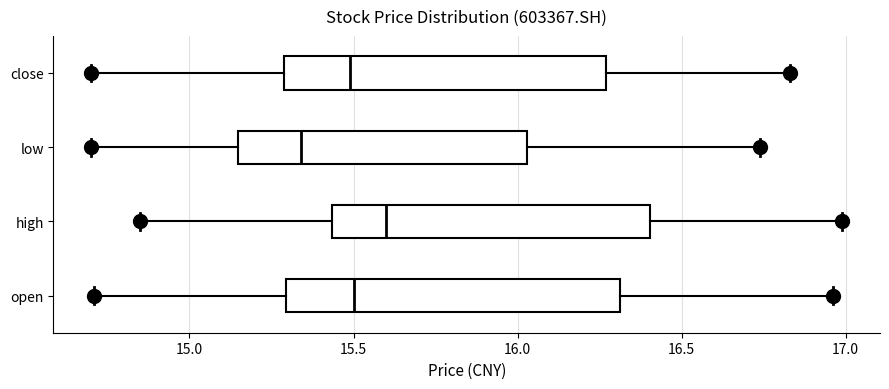

Which box has the furthest to the left median line?

low